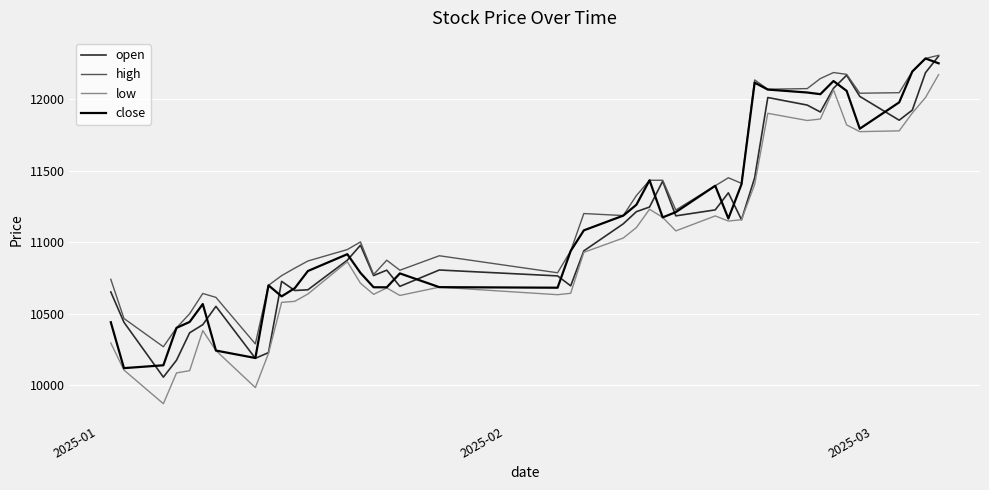

What is the highest value of the high series?

12308.2